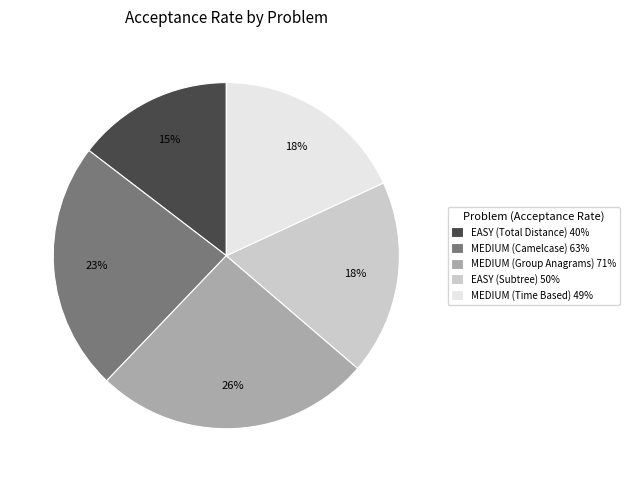

How many slices are in this pie chart?

5